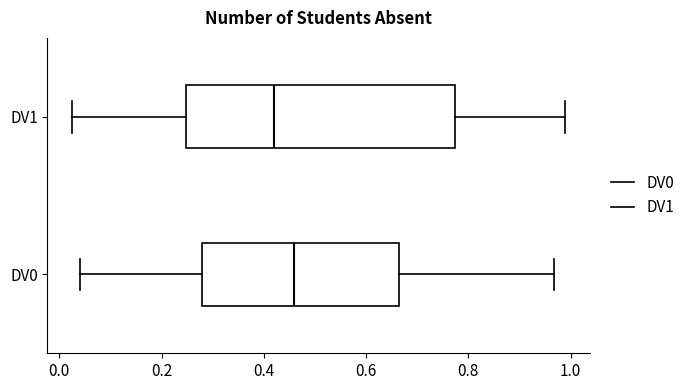

Comparing the boxes themselves (not the whiskers), which one is the widest?

DV1